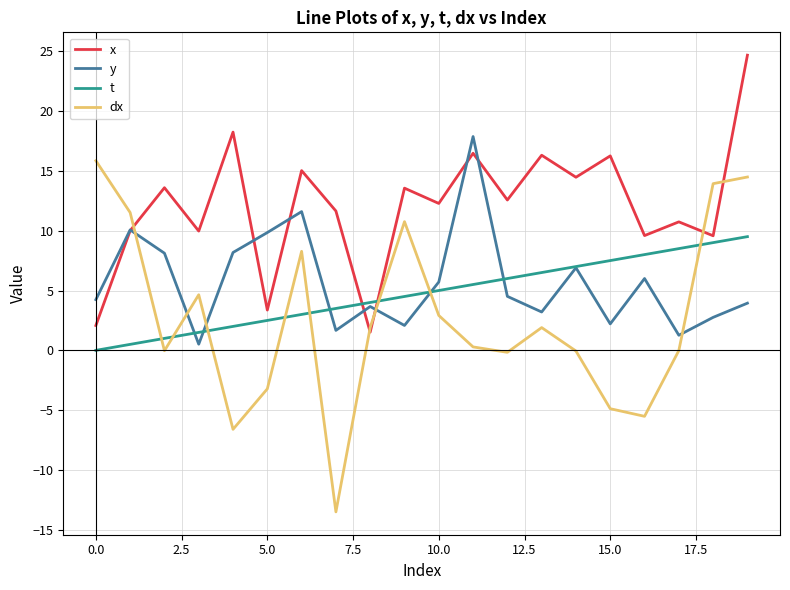

True or false: x and dx cross at least once.

True